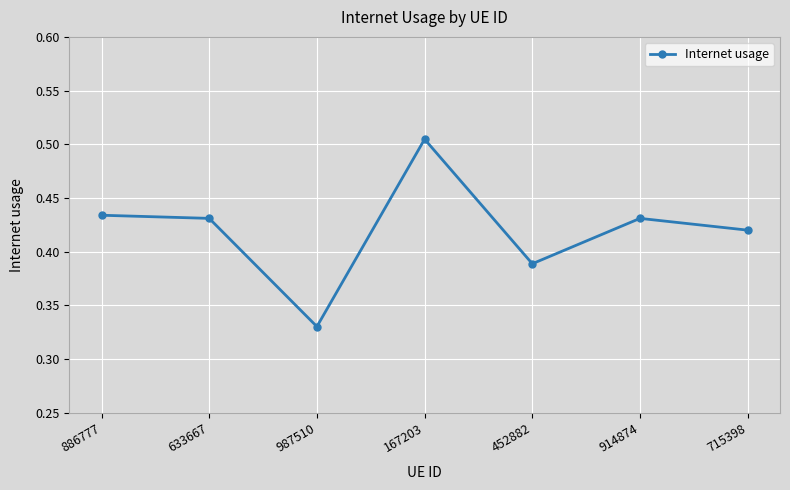

Does the chart have visible grid lines?

Yes